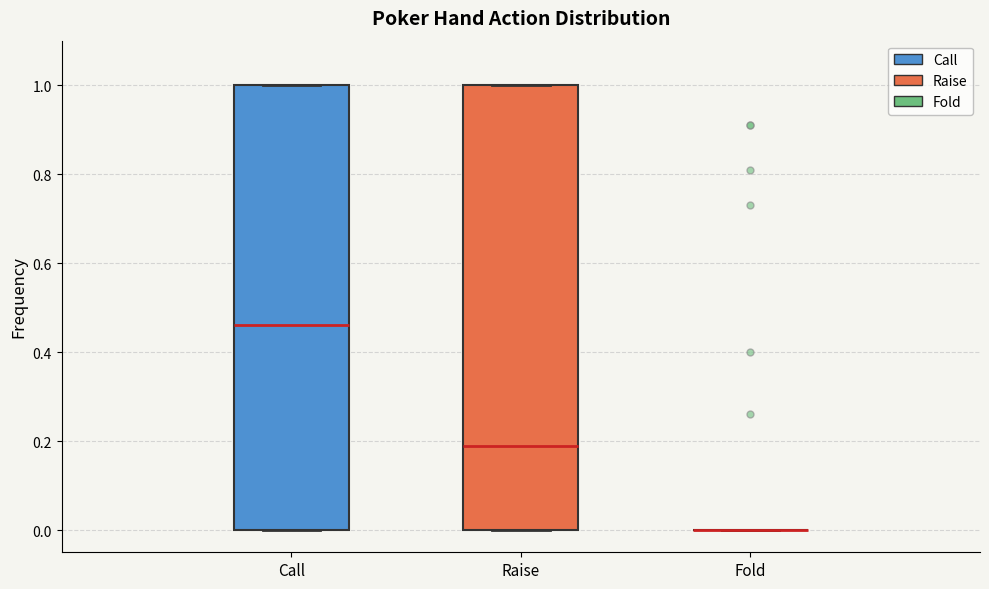

Where is the lower edge of the box for Call on the y-axis? The values are not printed on the chart, so give them approximately, as read against the axis.

0.00